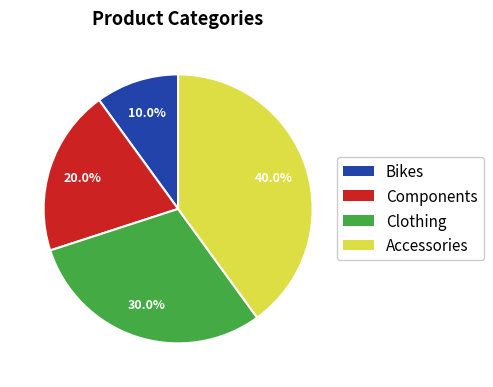

Count the number of slices in the pie.

4